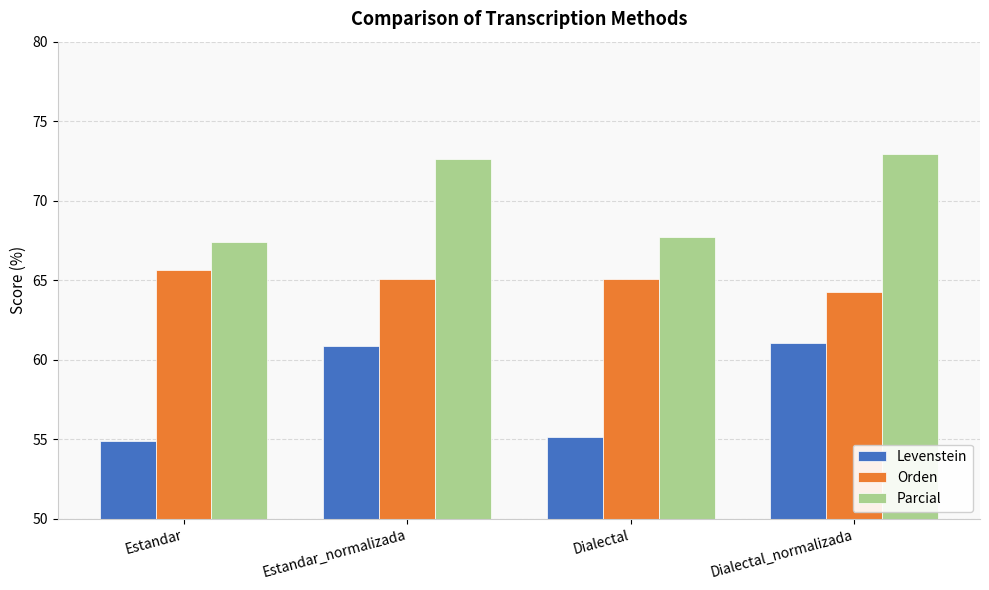

Reading left to right, extract all data points from this chart.

Levenstein: 54.9	60.8	55.1	61.1
Orden: 65.6	65.1	65.1	64.2
Parcial: 67.4	72.6	67.7	72.9